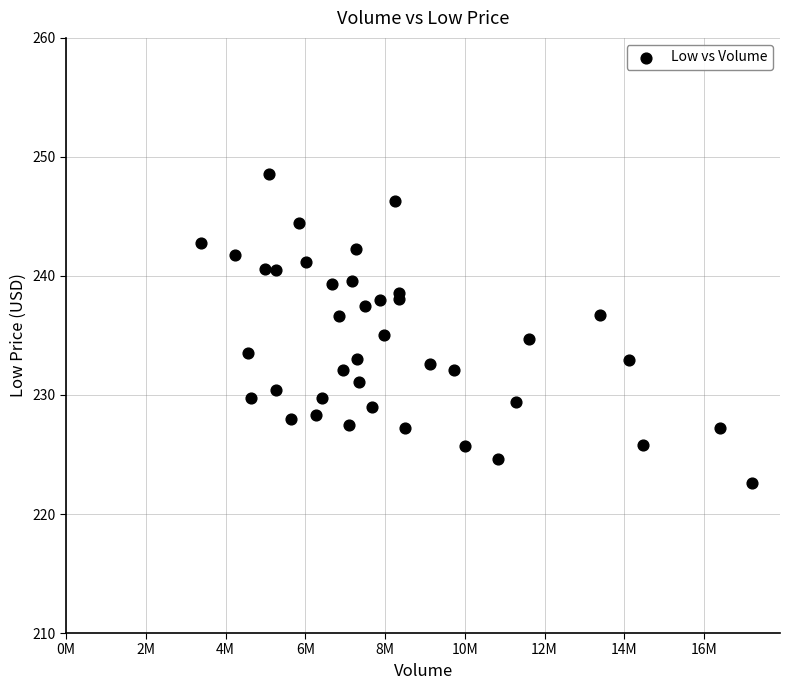

What is the range of Y values (max minus min)?

25.9